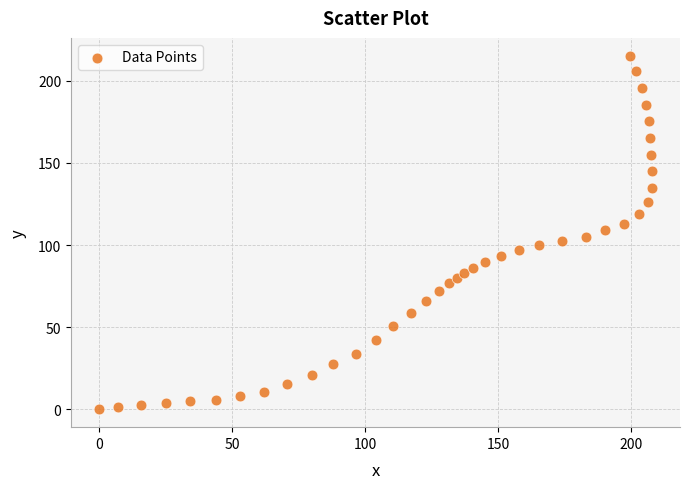

What is the range of X values (max minus min)?

207.9